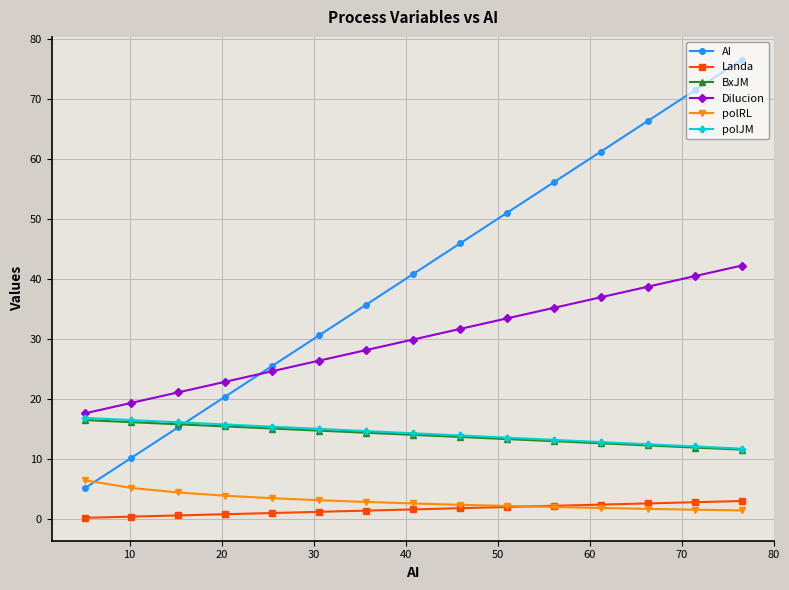

Which series has the largest range (max minus min)?

AI